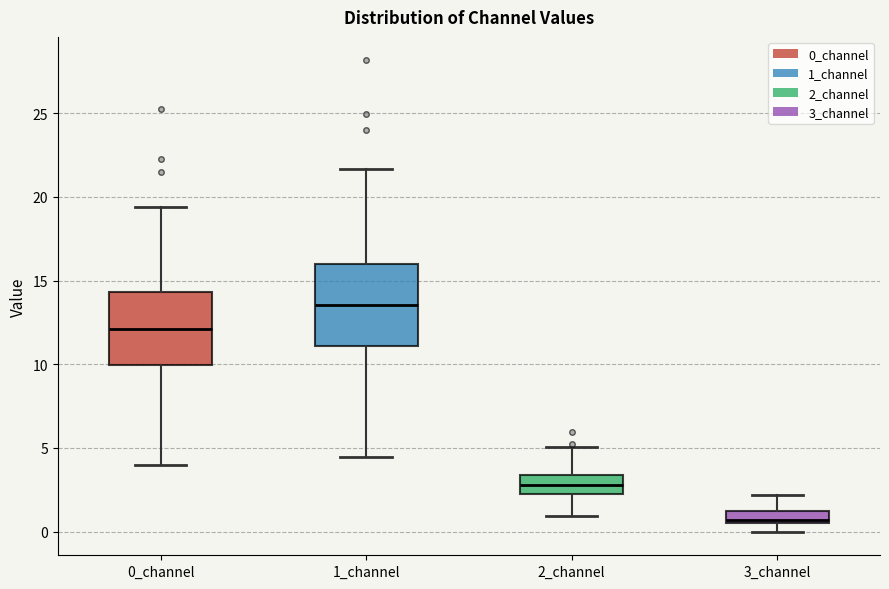

Where does the lower whisker of the box for 1_channel end on the y-axis? The values are not printed on the chart, so give them approximately, as read against the axis.

4.5